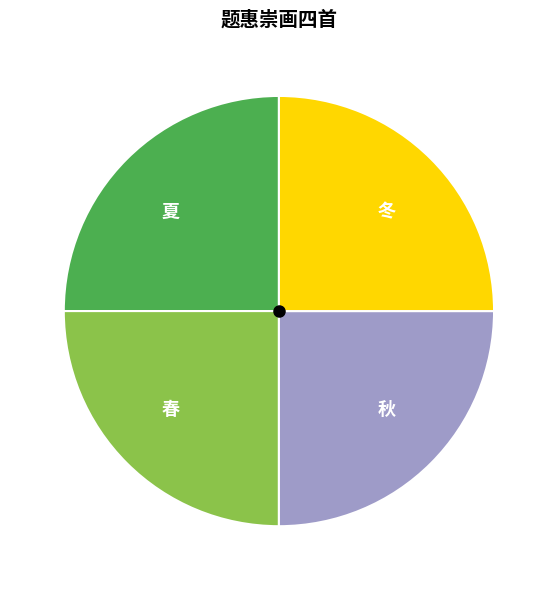

How many slices are in this pie chart?

4